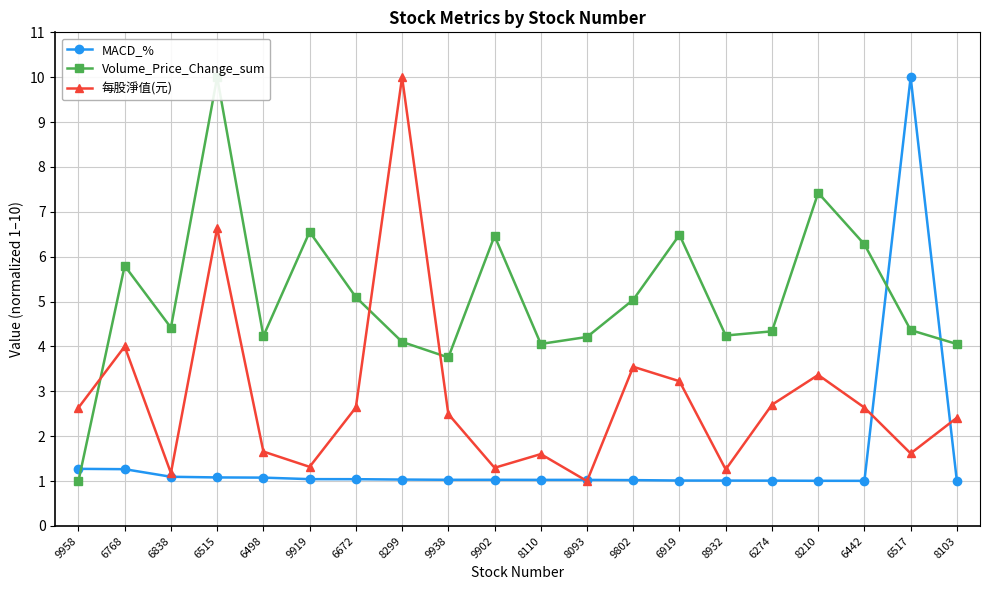

What are all the series names shown in the legend?

MACD_%, Volume_Price_Change_sum, 每股淨值(元)